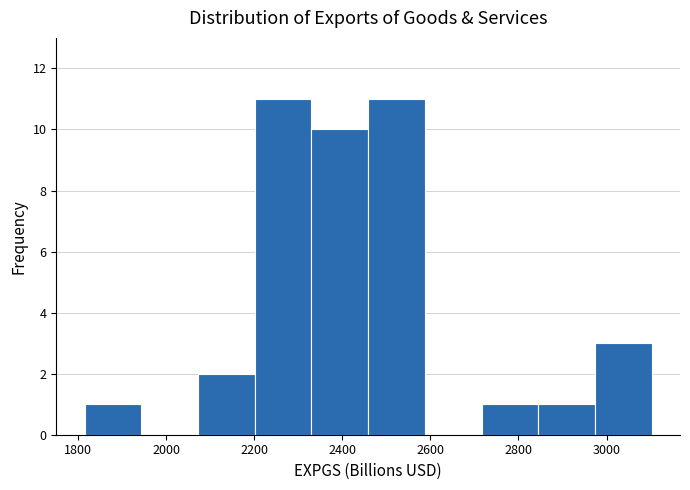

How tall is the bar that spans 2980 to 3100 on the x-axis? Neither the bar edges nor the heights are printed on the chart, so give them approximately, as read against the axes.

3